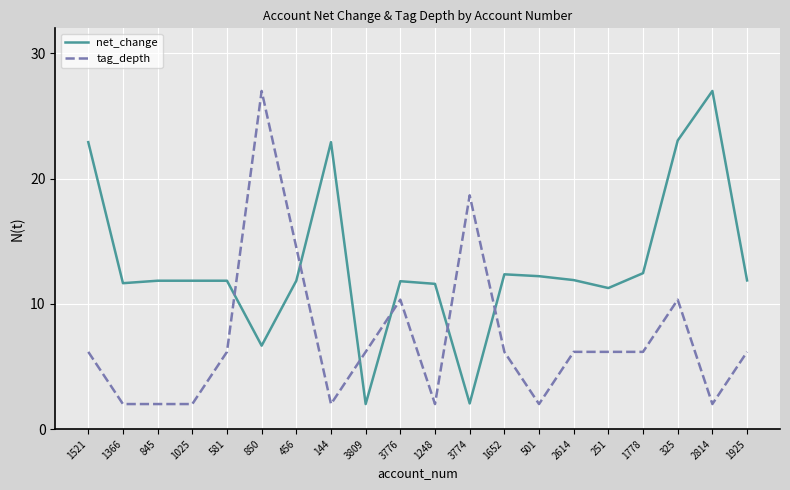

At which label does tag_depth reach its peak?

850